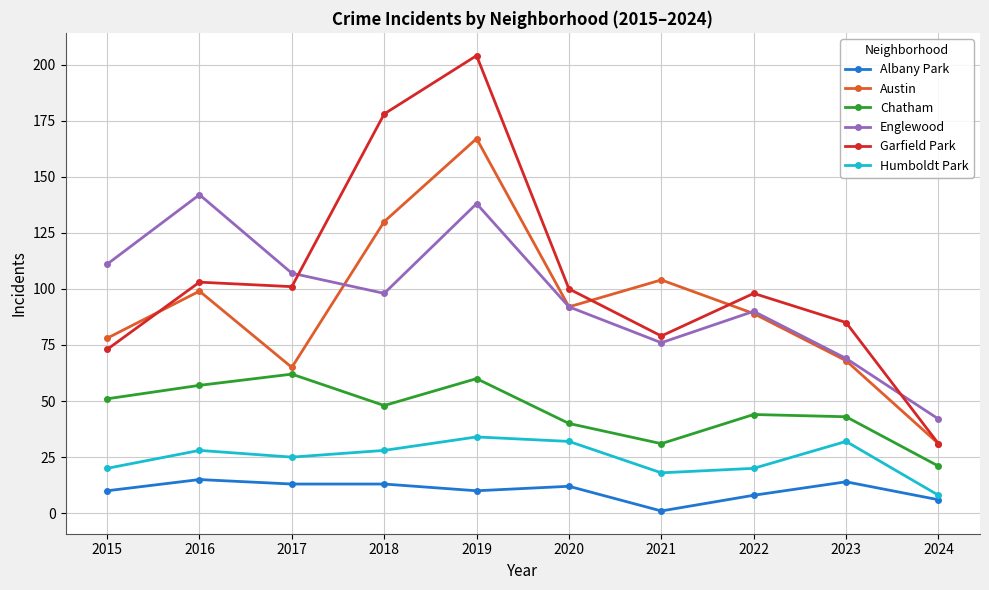

What is the value of the Garfield Park point at the 5th from the left?

204